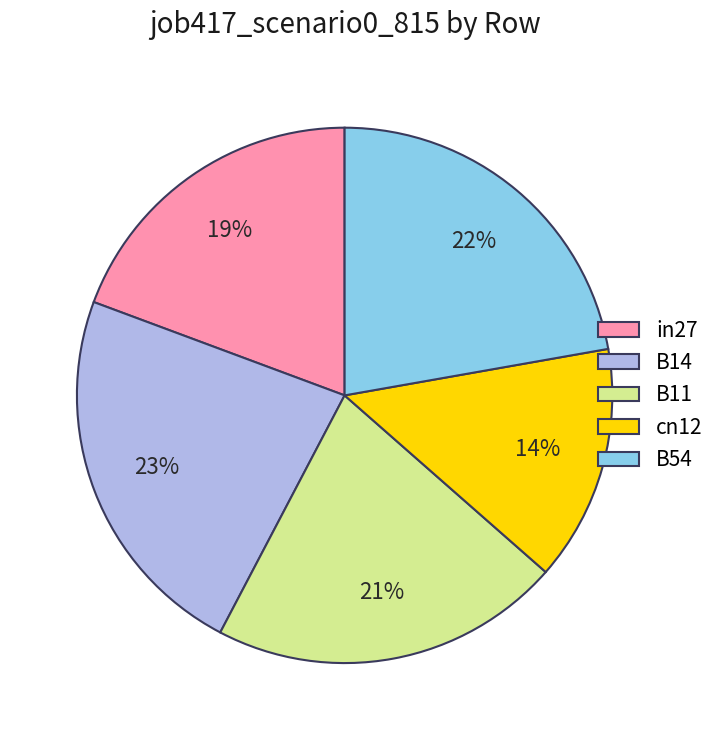

Which category has the smallest portion of the pie?

cn12